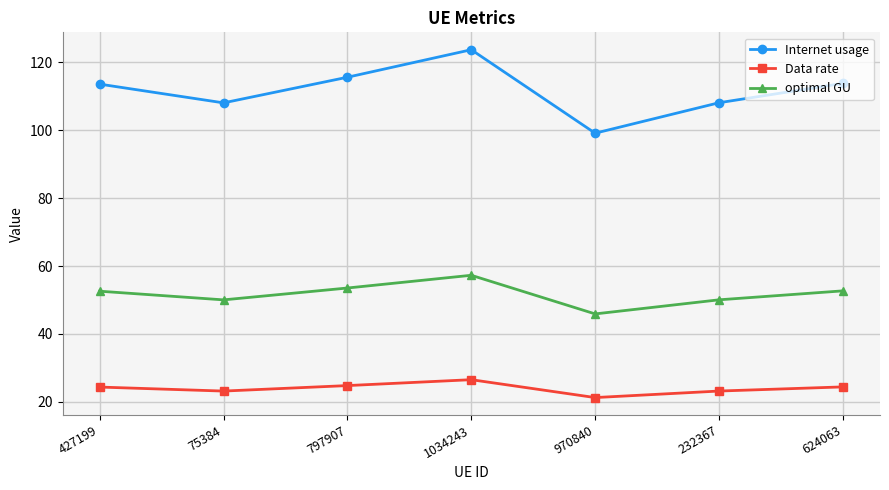

What is the minimum value shown in the chart?

21.2